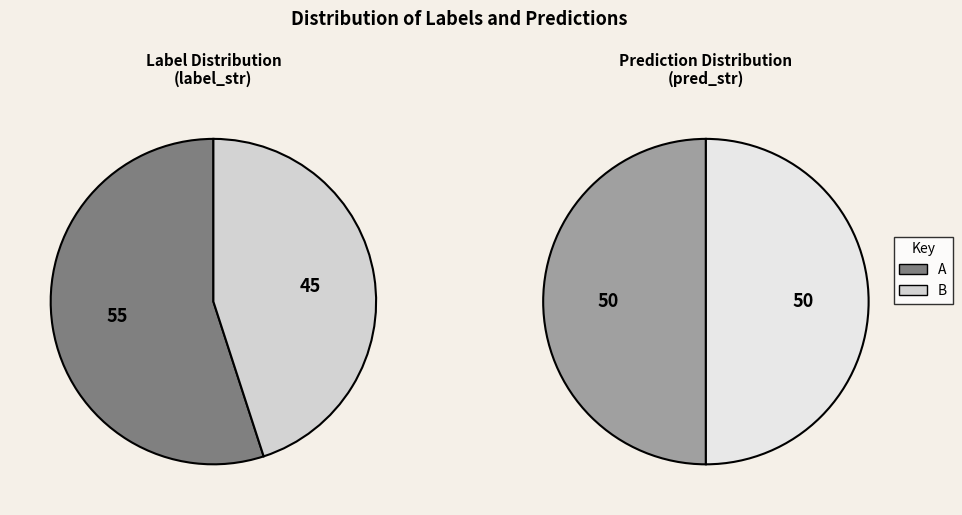

To the nearest percent, what portion does B represent?

45%